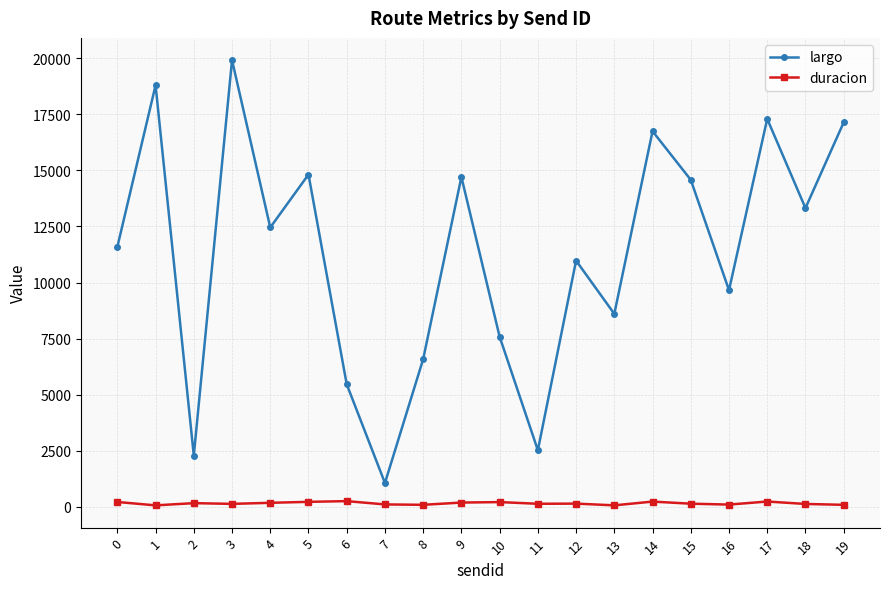

True or false: duracion and largo cross at least once.

False